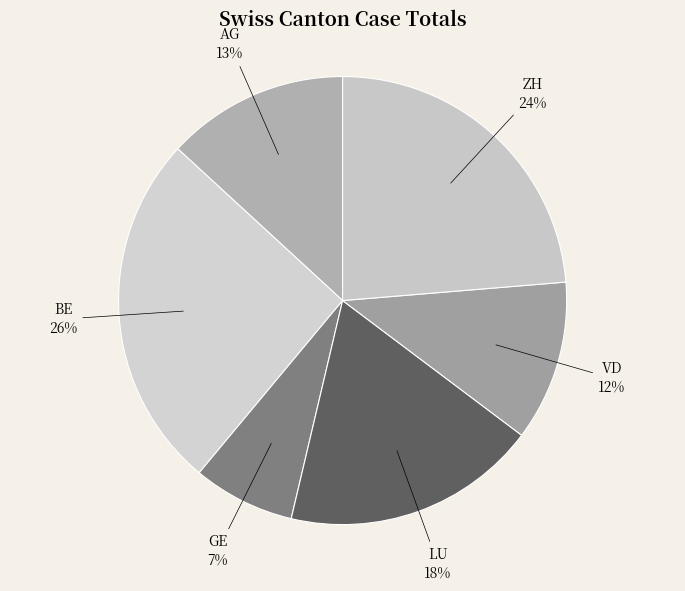

Is the sum of ZH and BE greater than half?

No